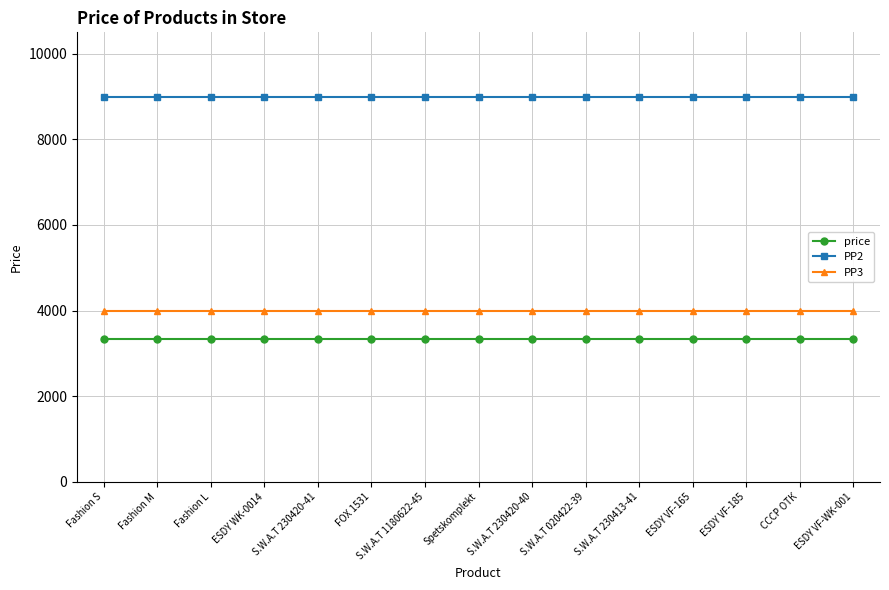

What is the value of the price point at the 5th from the left?

3333